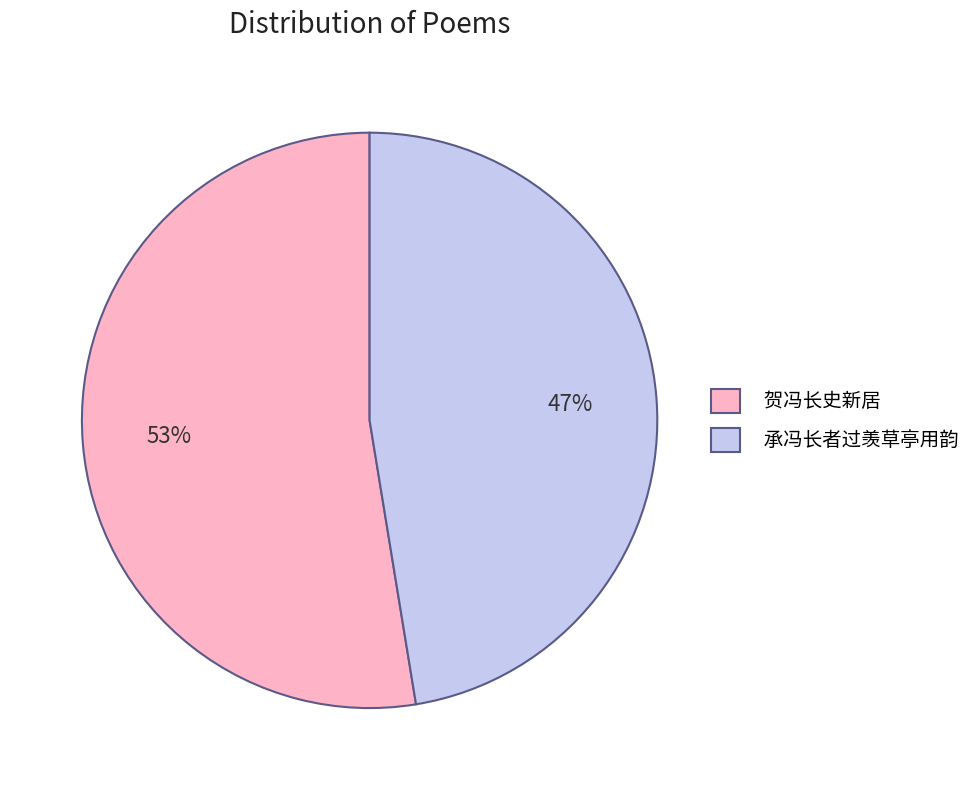

To the nearest percent, what is the combined percentage of 承冯长者过羡草亭用韵 and 贺冯长史新居?

100%